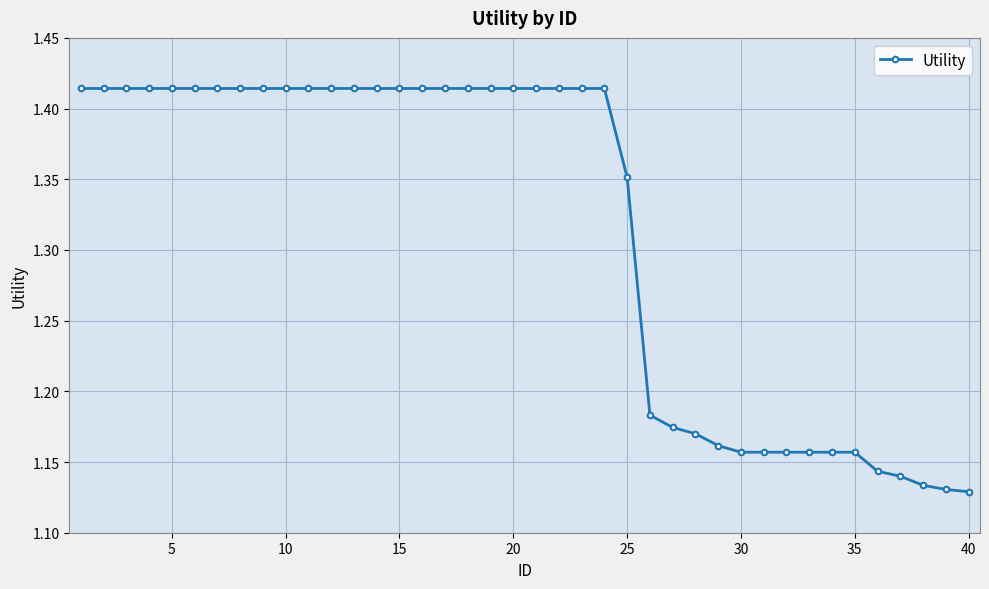

What is the average value?

1.3